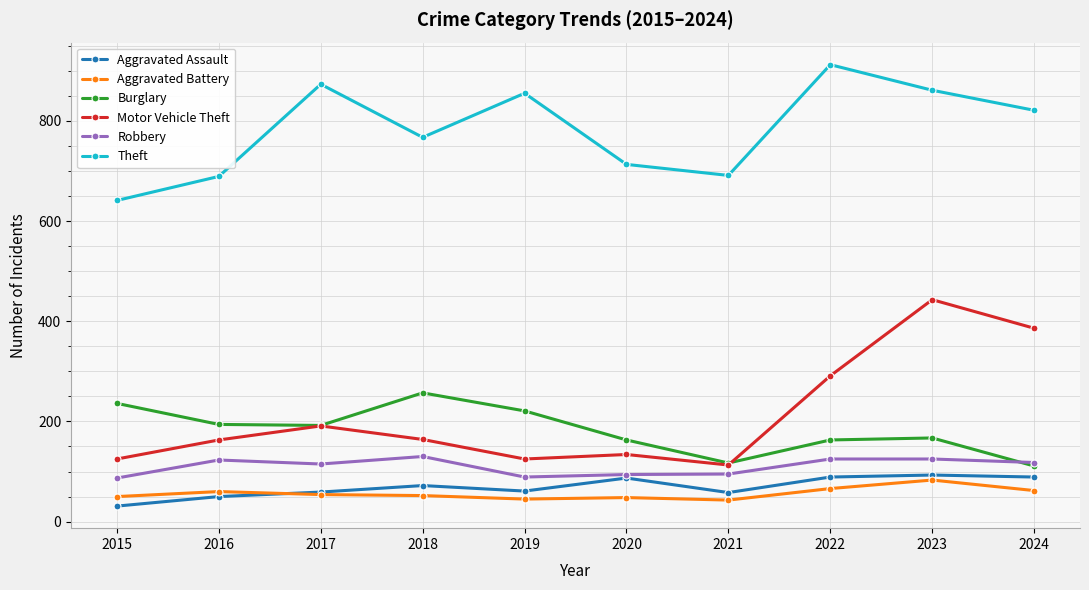

The Robbery series shows 51 at 2021. True or false?

False